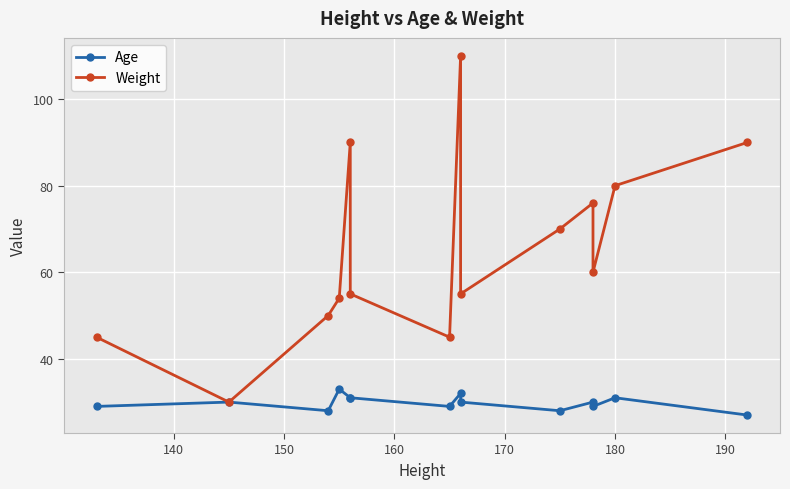

What is the average value of the Age series?

30